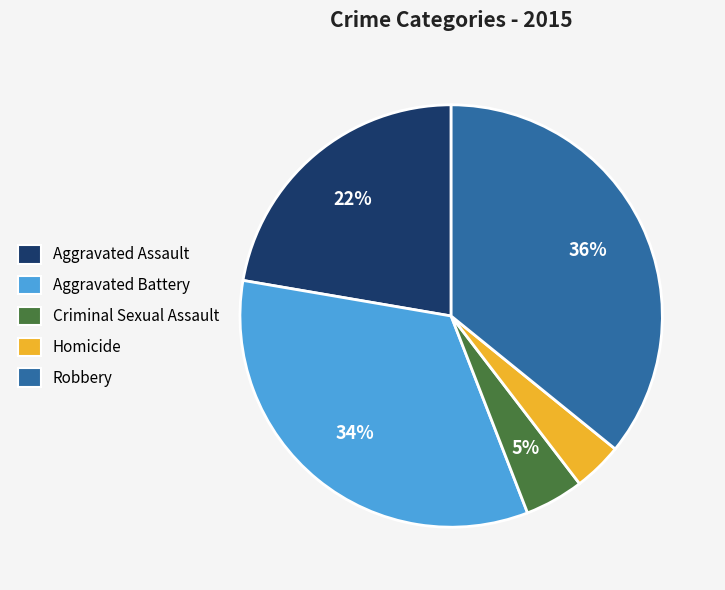

What is the smallest slice in the pie chart?

Homicide